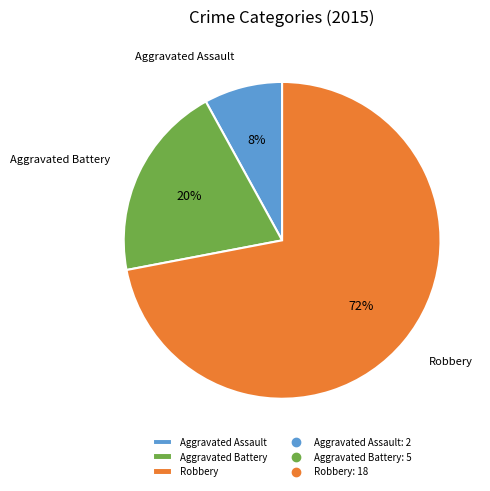

What is the smallest slice in the pie chart?

Aggravated Assault